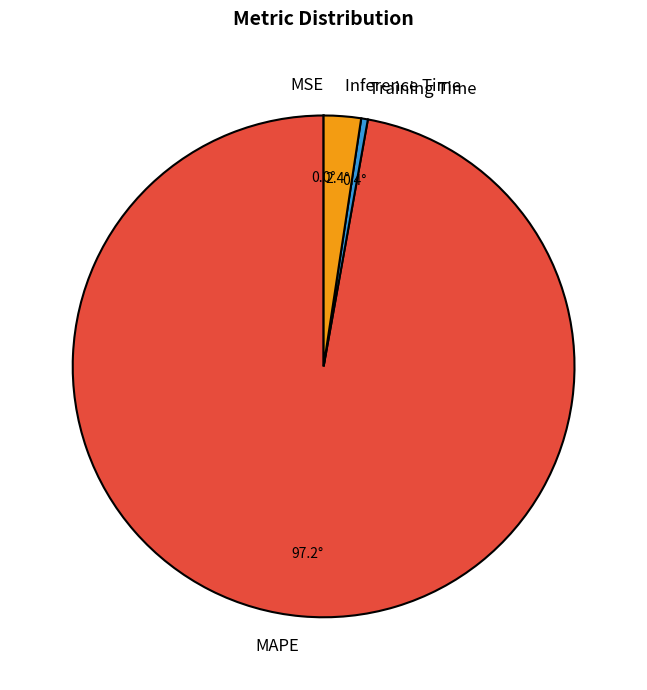

Which slice represents more than half of the pie?

MAPE